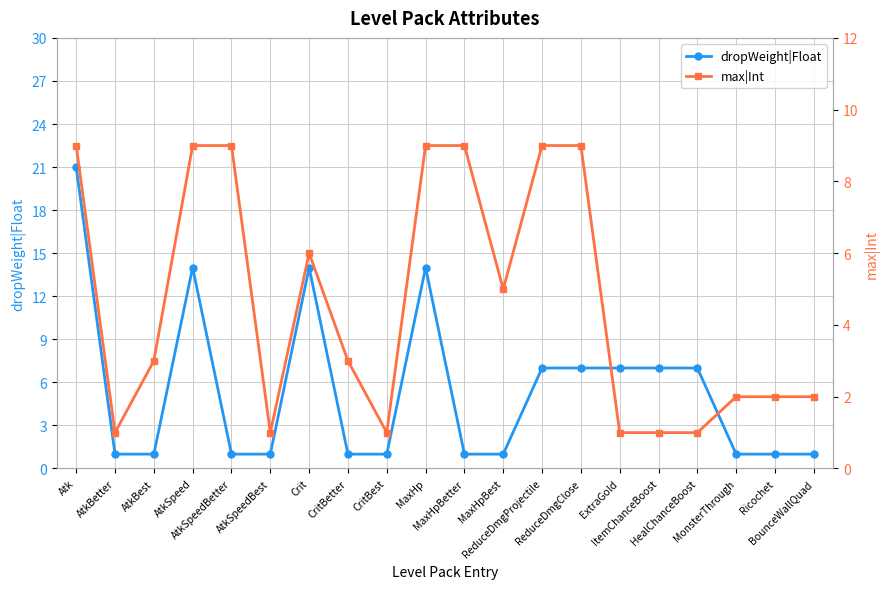

Count the number of data series in this chart.

2